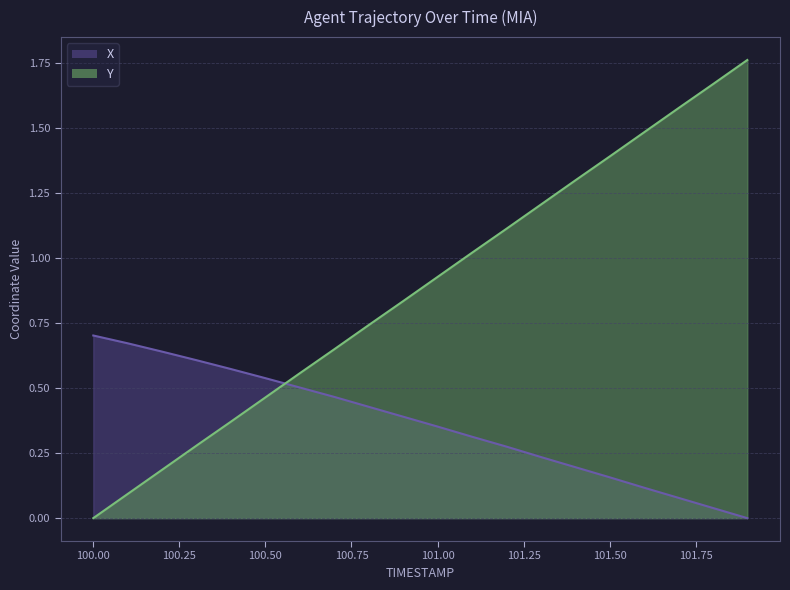

Is the value of X at 101.2 greater than the value of Y at 101.3?

No